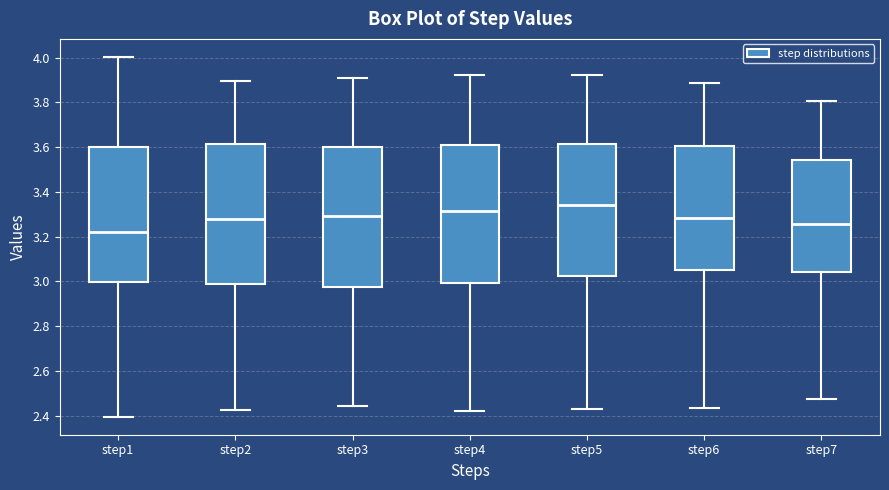

Which box has the lowest median line?

step1